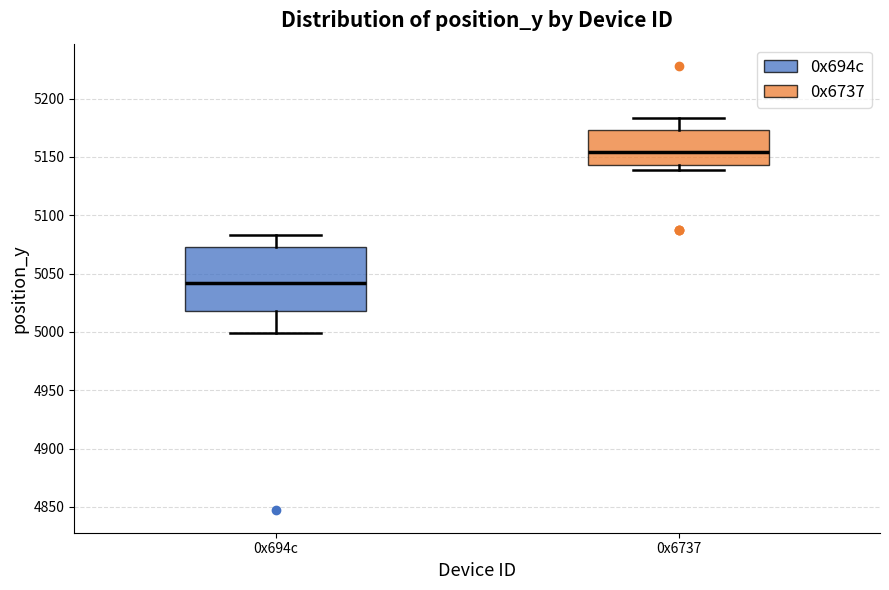

Where is the upper edge of the box for 0x694c on the y-axis? The values are not printed on the chart, so give them approximately, as read against the axis.

5075